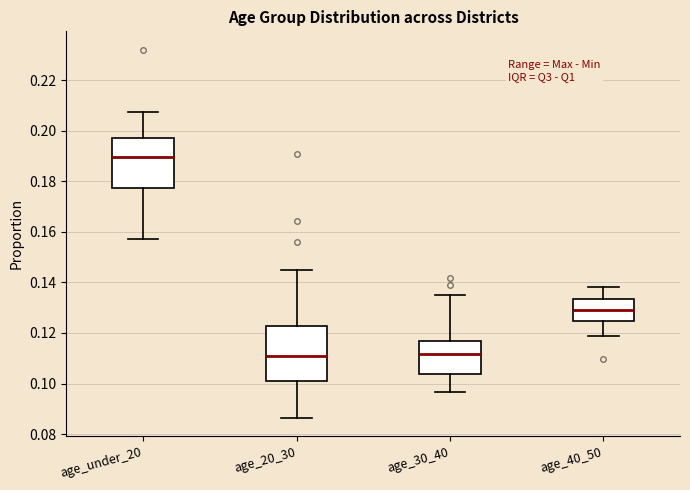

Which box is the tallest, from its lower edge to its upper edge?

age_20_30